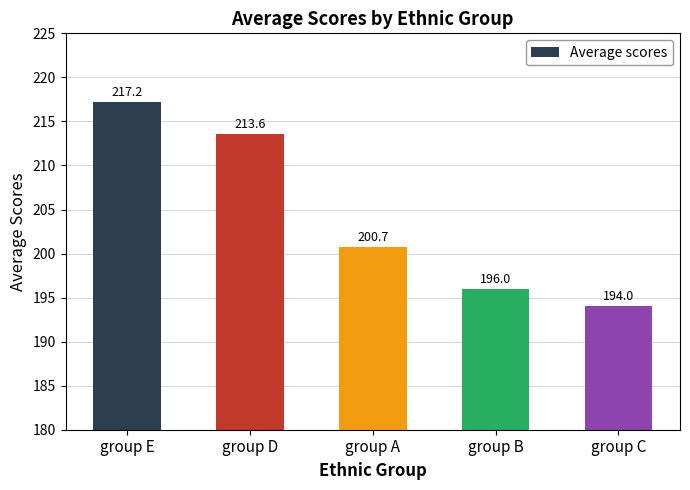

How many data points are less than 200?

2